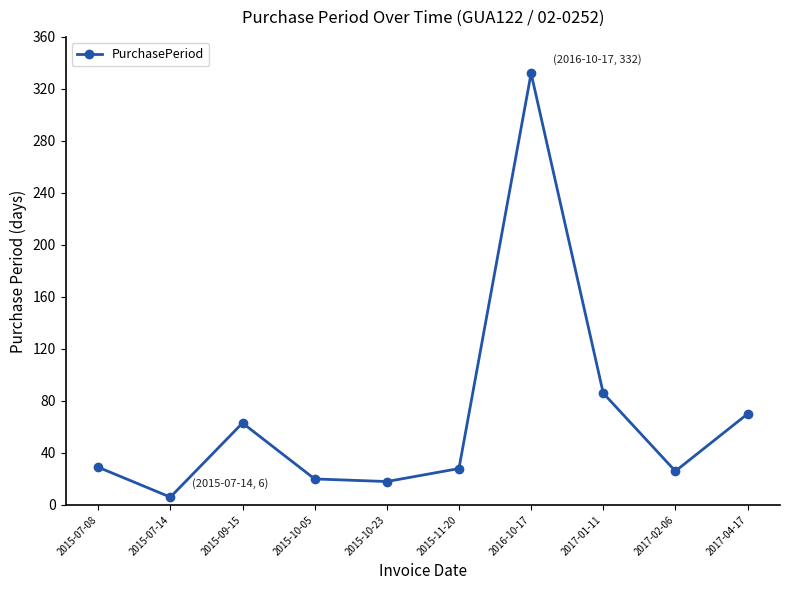

What is the minimum value shown in the chart?

6